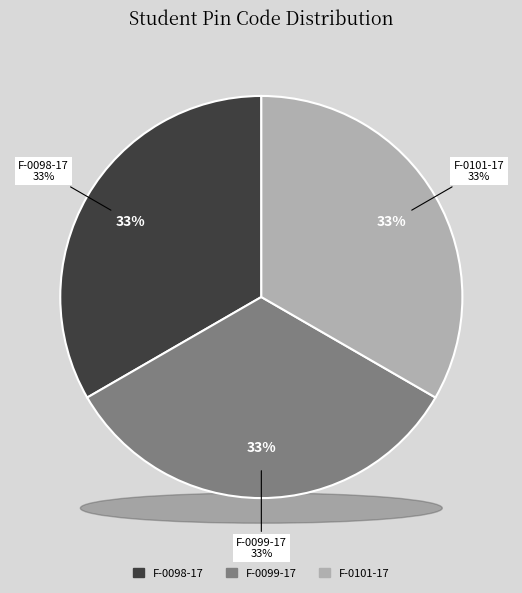

Is there a majority slice in this chart?

No